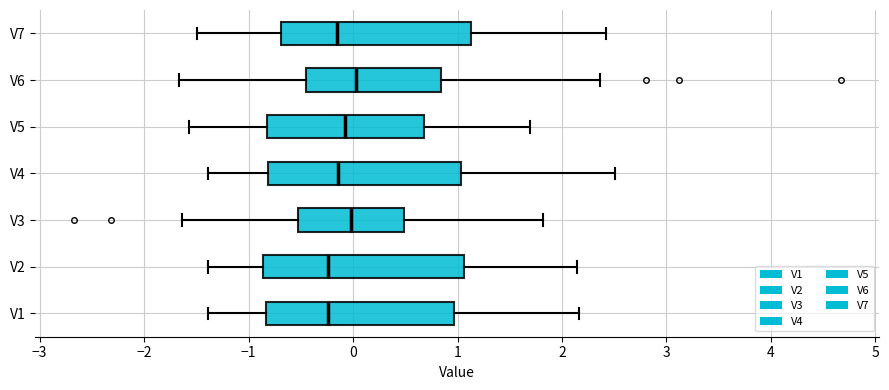

Reading bottom to top, transcribe this box plot: for each box, give where its median line is, the range the box spans, and where its two whiskers end, as read against the x-axis. The values are not printed on the chart, so give them approximately, as read against the axis.

V1: median -0.2, box -0.8 to 1.0, whiskers -1.4 to 2.2
V2: median -0.2, box -0.9 to 1.1, whiskers -1.4 to 2.1
V3: median 0.0, box -0.5 to 0.5, whiskers -1.6 to 1.8
V4: median -0.1, box -0.8 to 1.0, whiskers -1.4 to 2.5
V5: median -0.1, box -0.8 to 0.7, whiskers -1.6 to 1.7
V6: median 0.0, box -0.4 to 0.8, whiskers -1.7 to 2.4
V7: median -0.2, box -0.7 to 1.1, whiskers -1.5 to 2.4